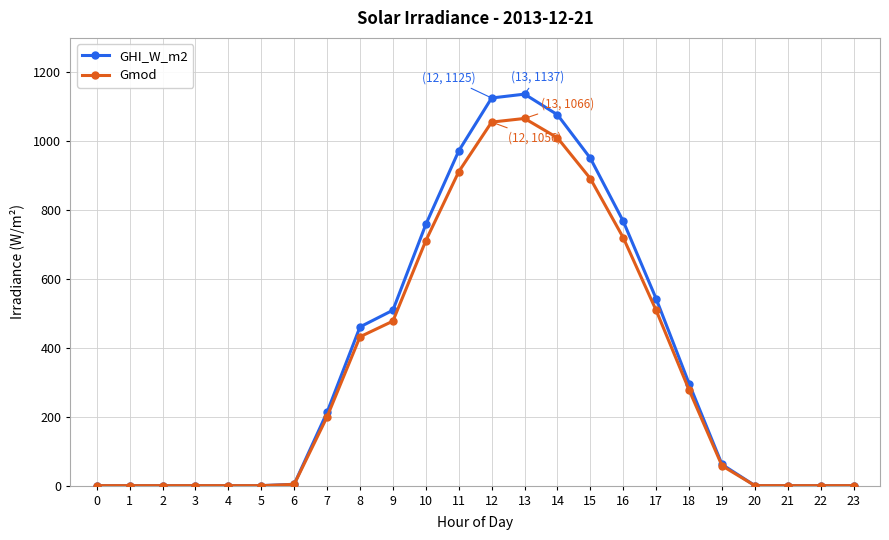

What is the total value across all series at 18?

573.8